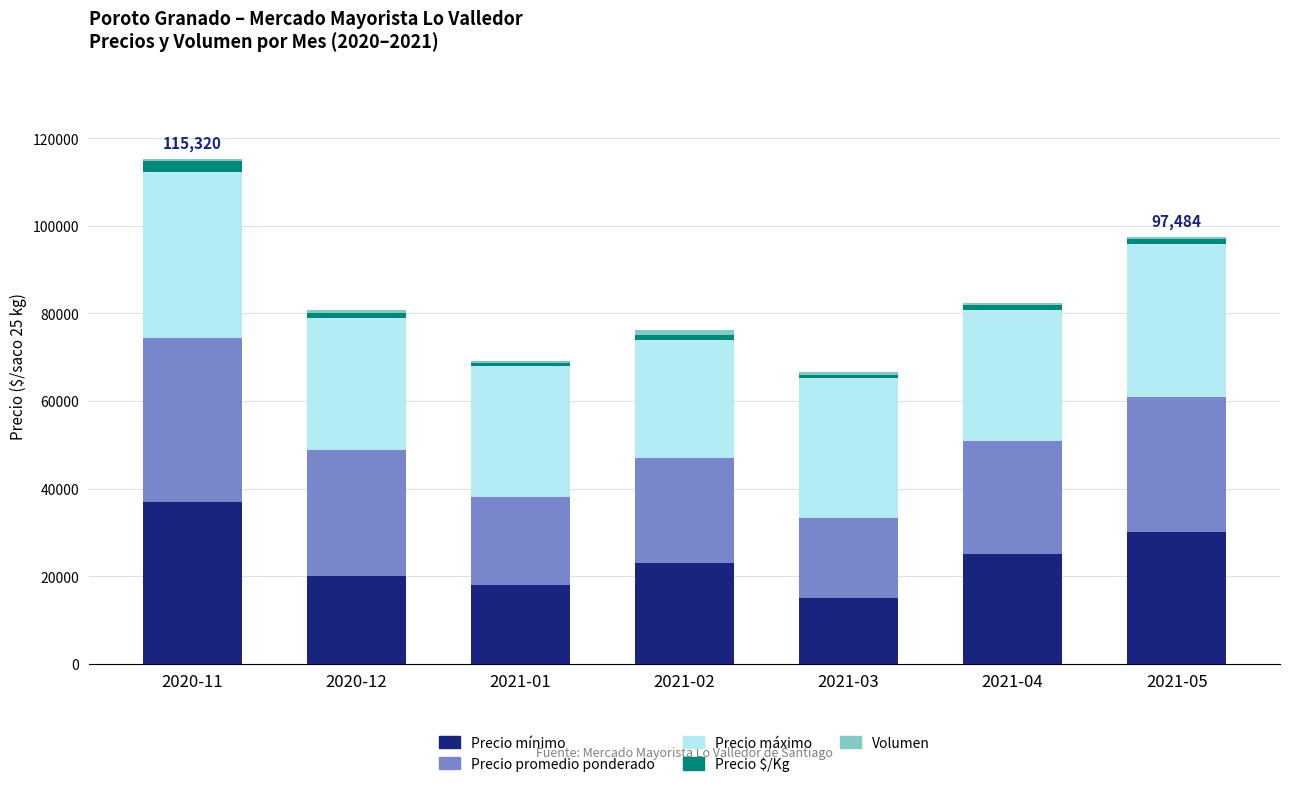

At which label does Precio mínimo reach its peak?

2020-11